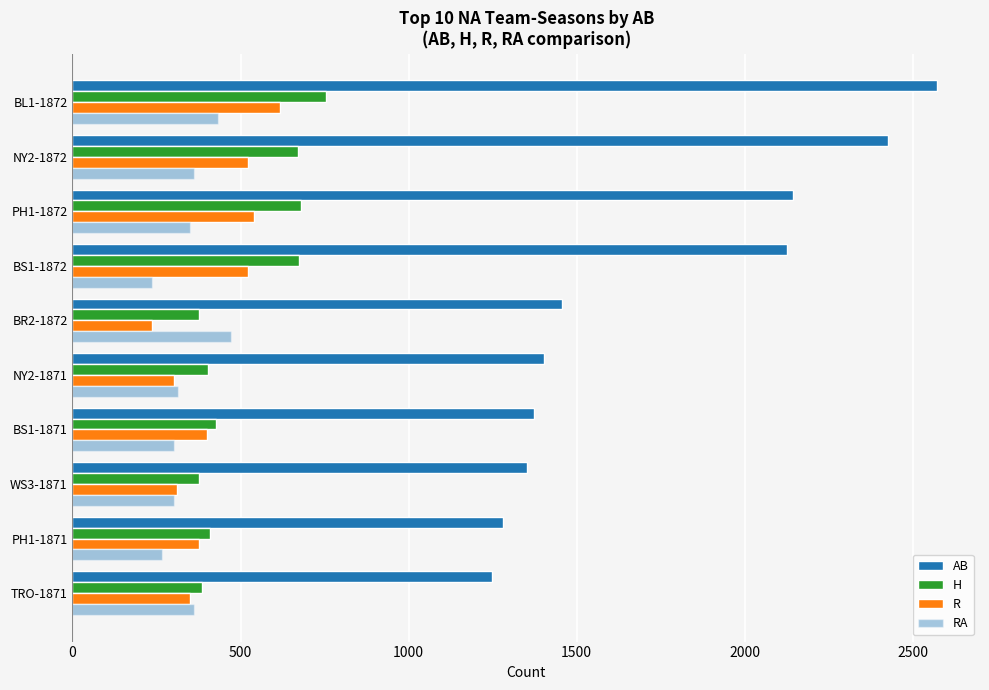

Which series has the largest range (max minus min)?

AB